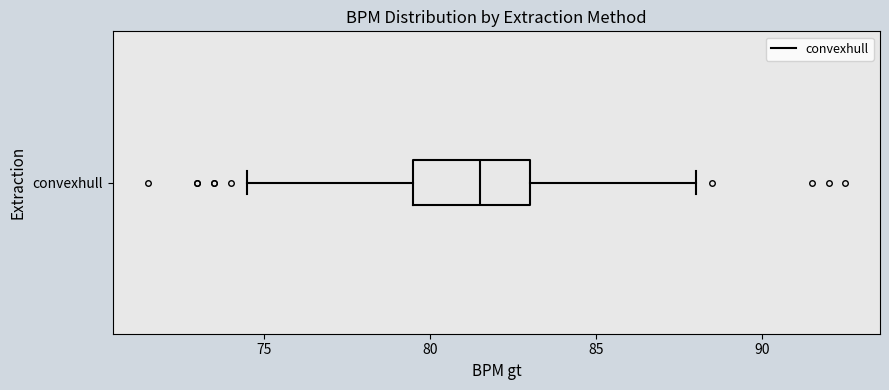

Where does the right whisker of the box for convexhull end on the x-axis? The values are not printed on the chart, so give them approximately, as read against the axis.

88.0